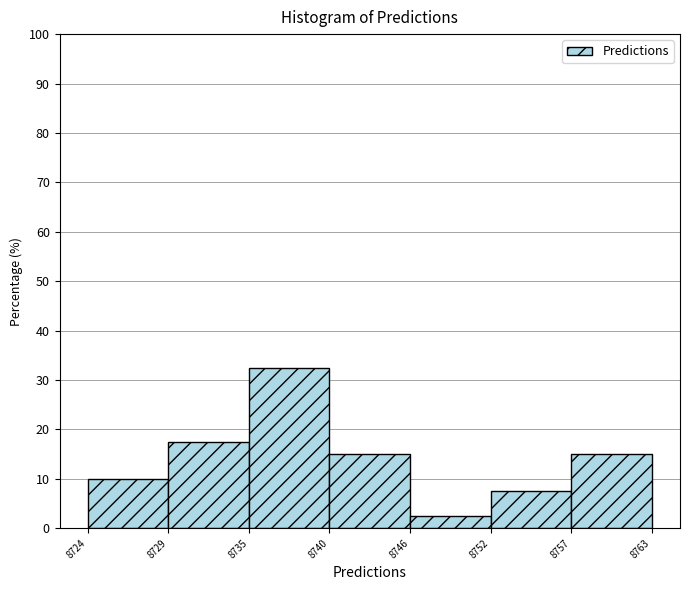

Reading left to right, extract all data points from this chart.

8724=10.0	8729=17.5	8735=32.5	8740=15.0	8746=2.5	8752=7.5	8757=15.0